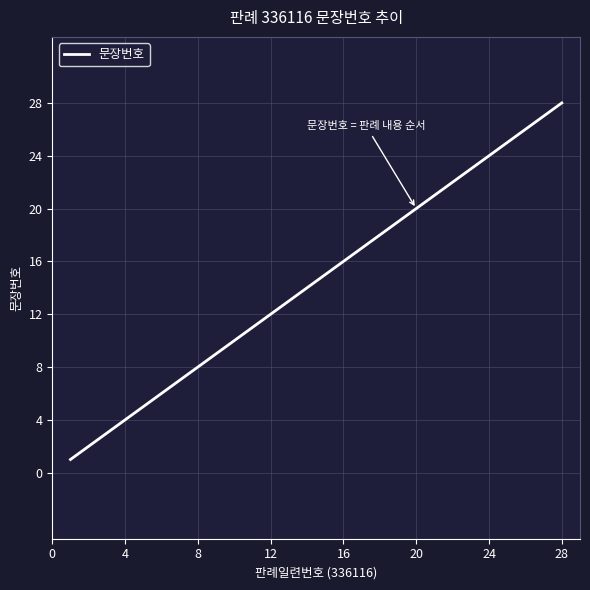

What is the greatest value displayed?

28